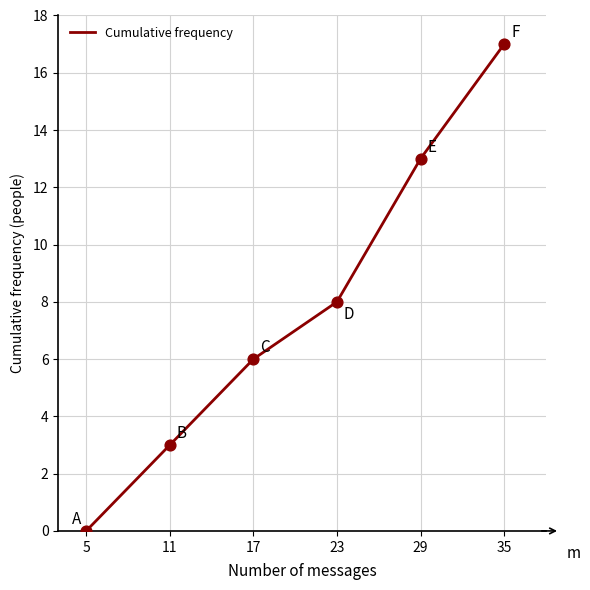

What is the change in value from 5 to 23?

+8